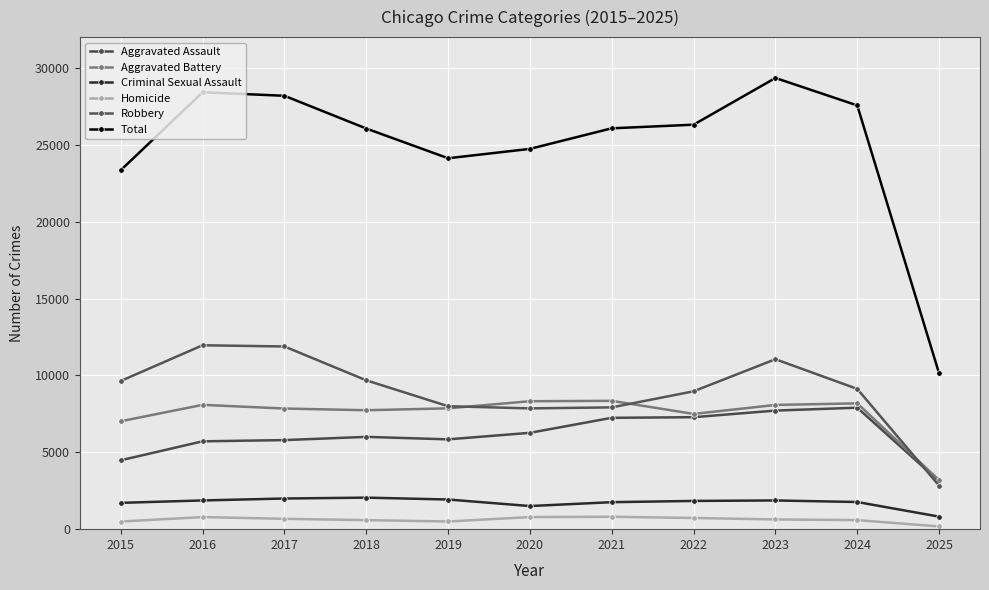

At which category does Criminal Sexual Assault reach its first local valley?

2020